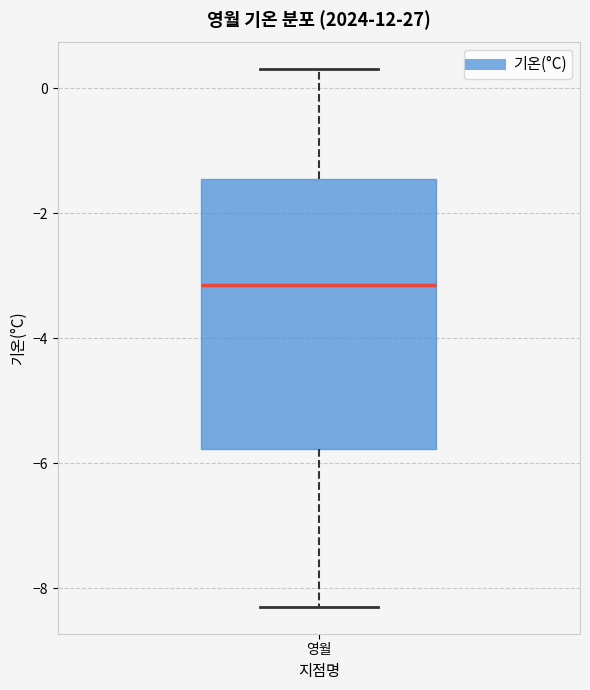

Where does the upper whisker of the box for 영월 end on the y-axis? The values are not printed on the chart, so give them approximately, as read against the axis.

0.4